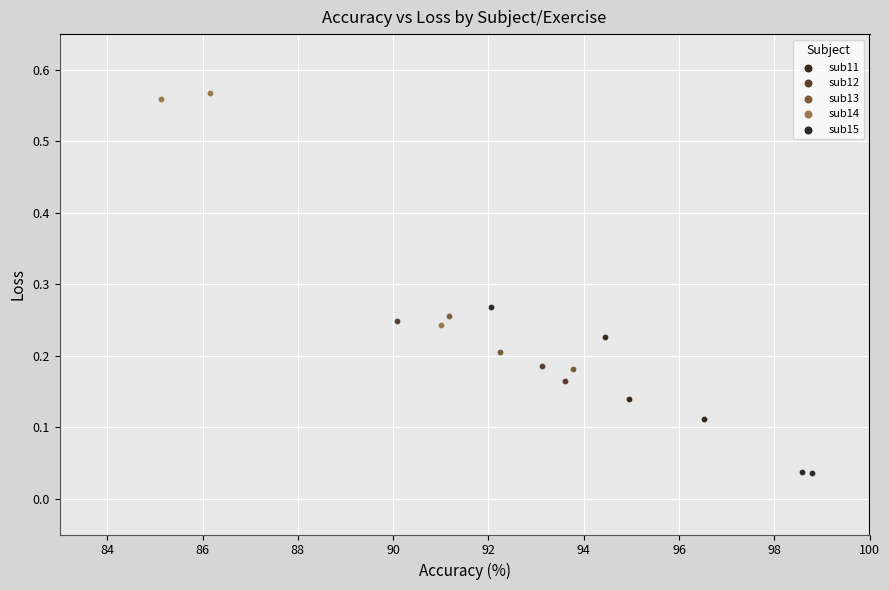

Which series reaches the maximum Y coordinate?

sub14